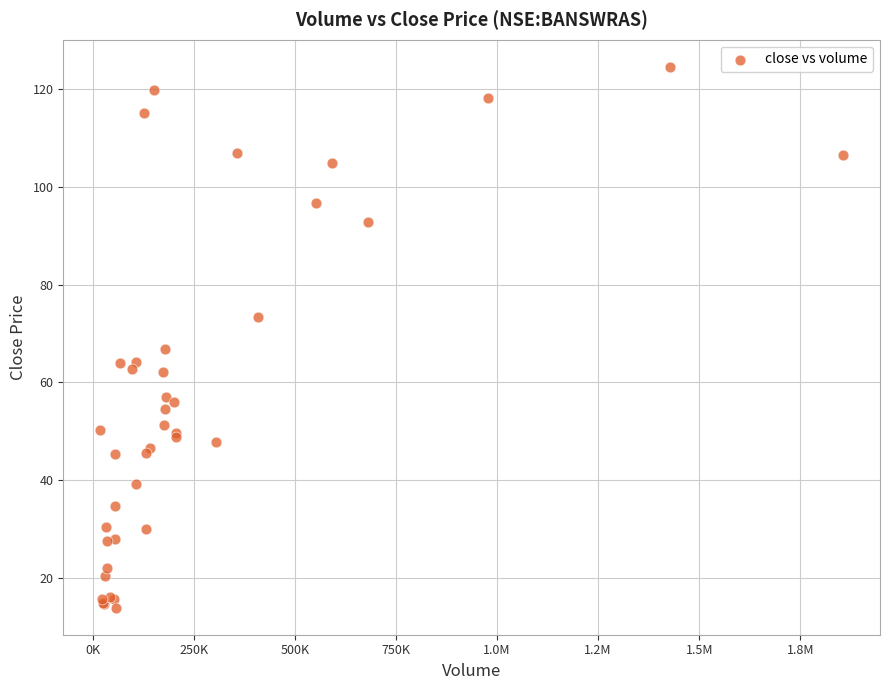

What Y value in the scatter plot is closest to 69?

66.8